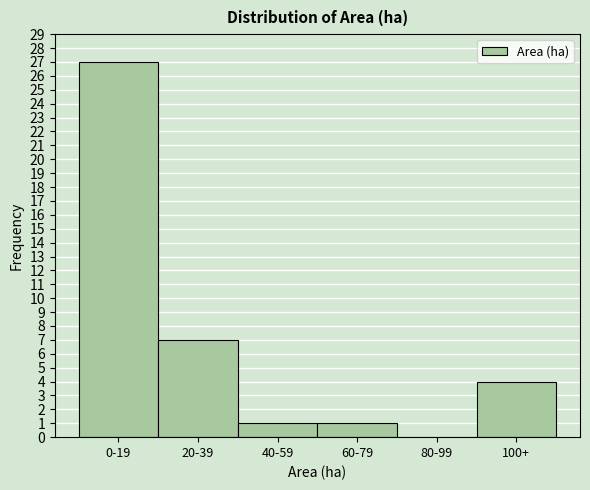

Reading left to right, what are all the values shown in this chart?

0-19=27	20-39=7	40-59=1	60-79=1	80-99=0	100+=4